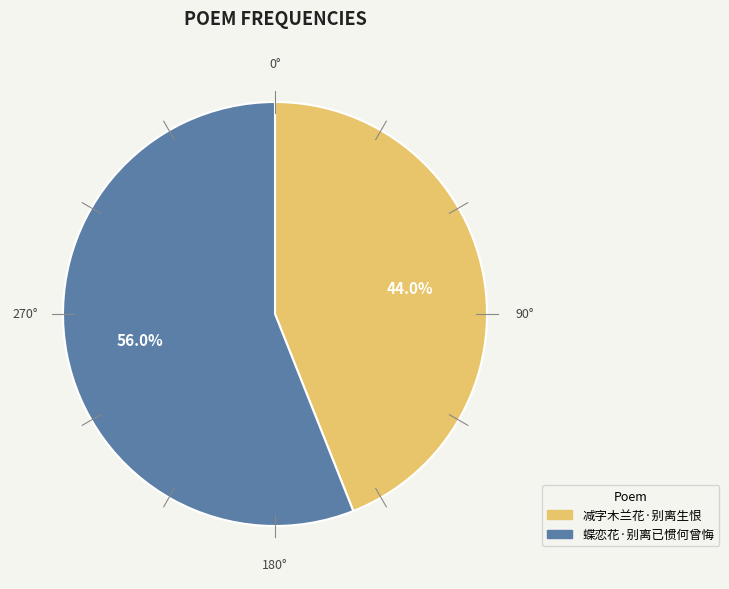

Rank the categories by value from highest to lowest.

蝶恋花·别离已惯何曾悔, 减字木兰花·别离生恨